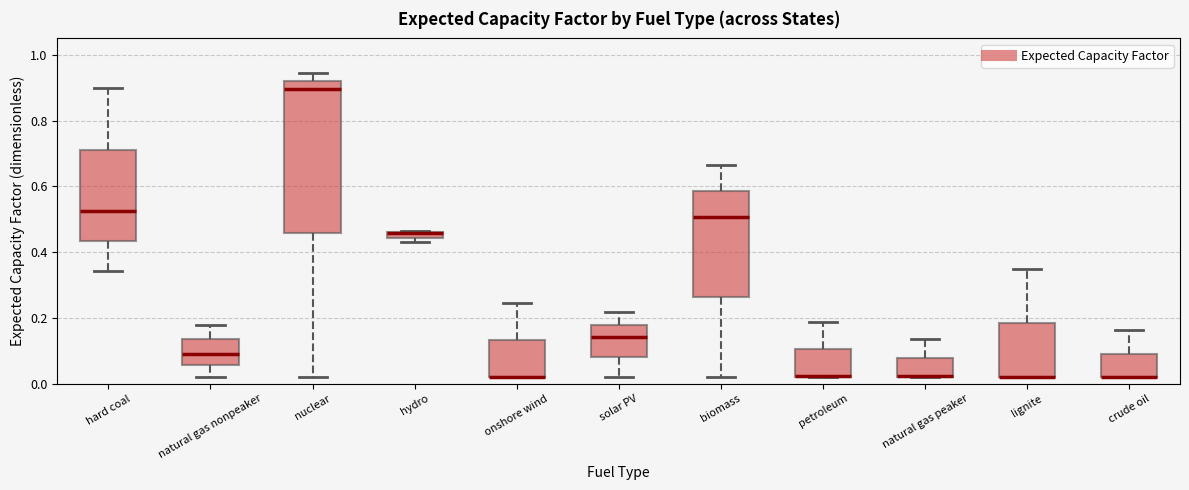

Which box is the tallest, from its lower edge to its upper edge?

nuclear